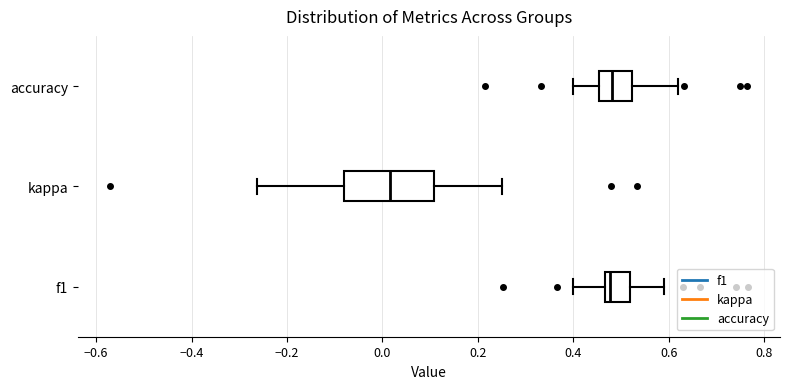

Where does the median line of the box for kappa sit on the x-axis? The values are not printed on the chart, so give them approximately, as read against the axis.

0.02